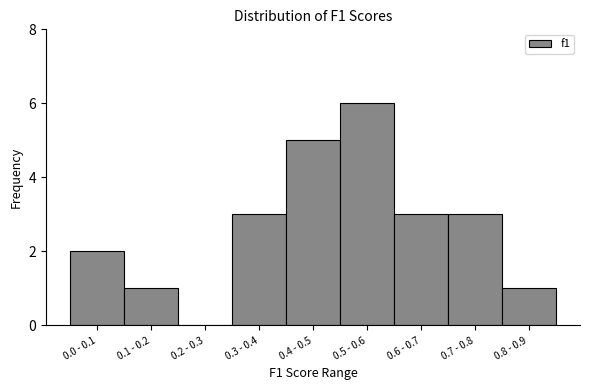

Reading left to right, extract all data points from this chart.

0.0 - 0.1=2	0.1 - 0.2=1	0.2 - 0.3=0	0.3 - 0.4=3	0.4 - 0.5=5	0.5 - 0.6=6	0.6 - 0.7=3	0.7 - 0.8=3	0.8 - 0.9=1